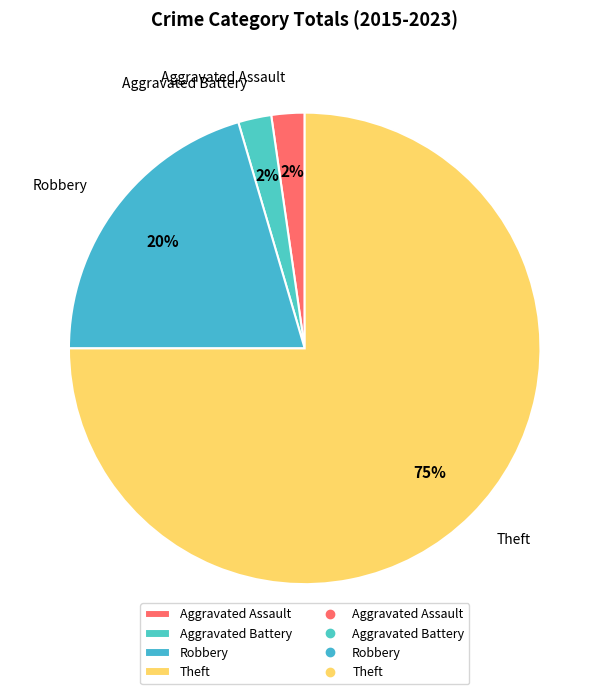

How many segments does this pie chart have?

4